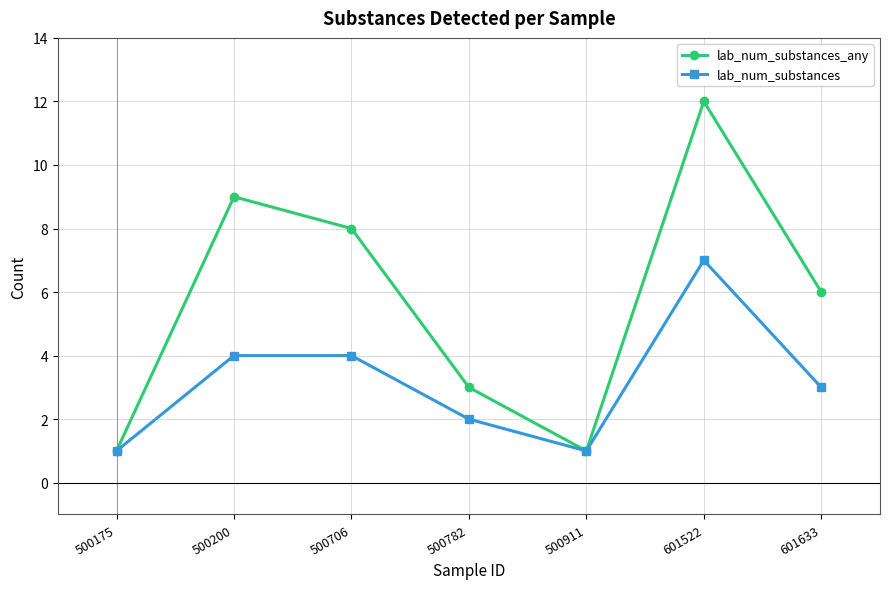

What is the value of the lab_num_substances point at the 4th from the left?

2